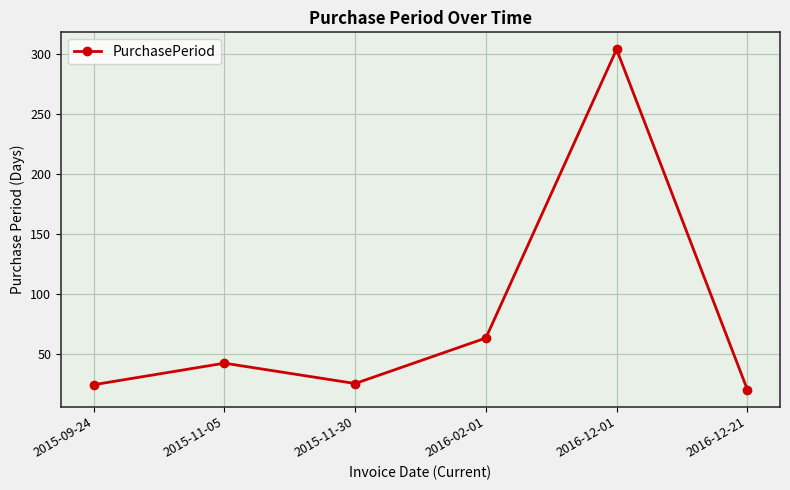

What value does the data have at 2016-02-01, to the nearest 10?

60